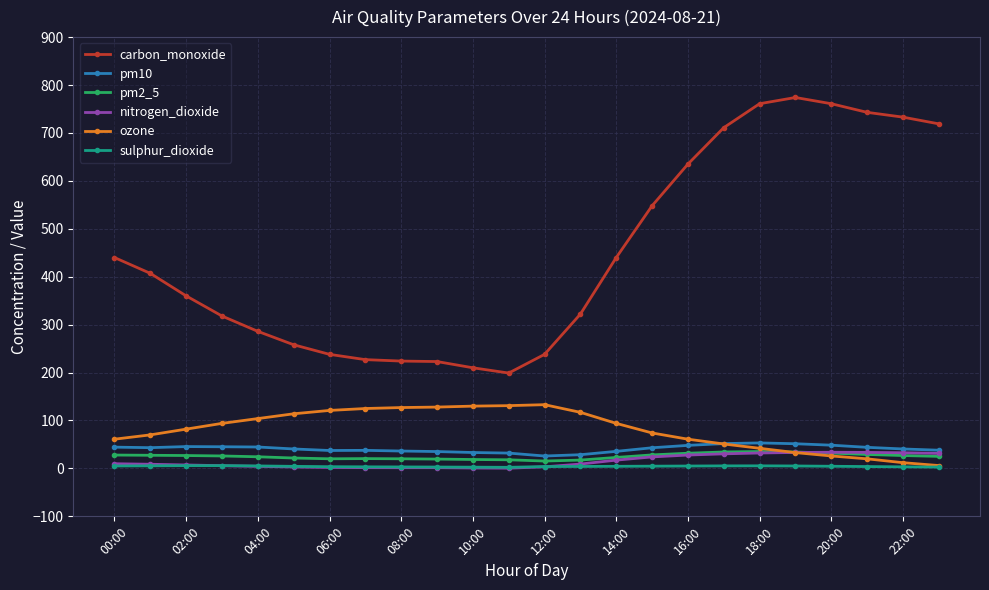

Which series has the largest total across all categories?

carbon_monoxide